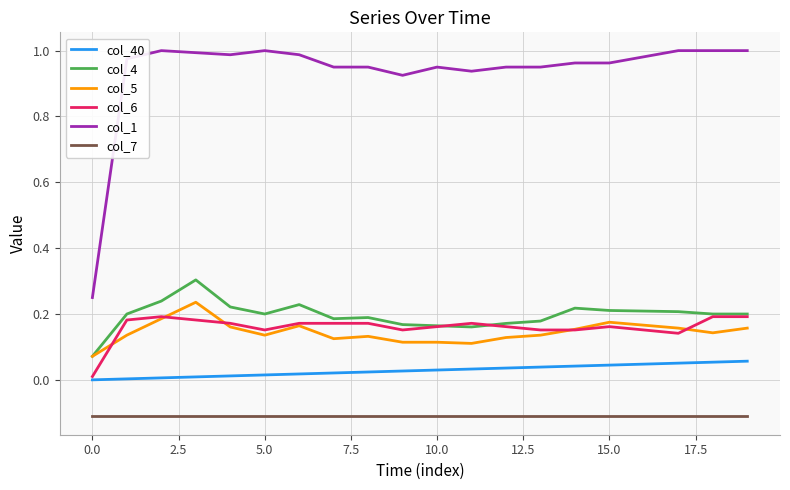

Which series has the largest range (max minus min)?

col_1